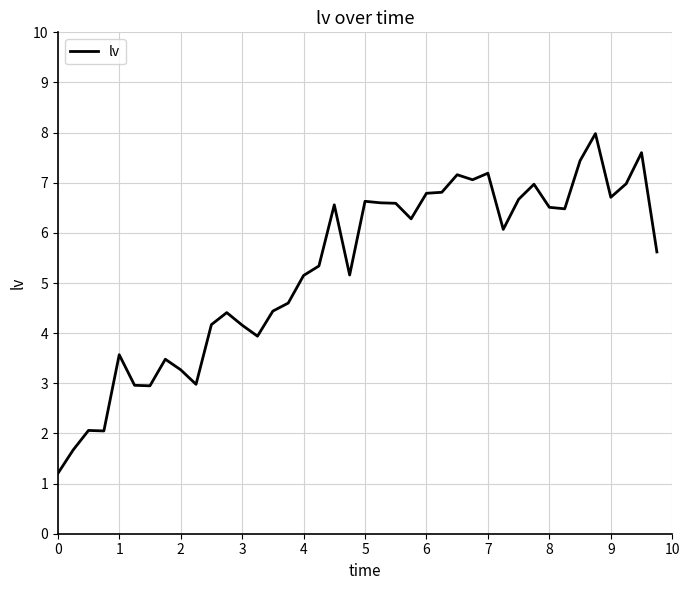

What is the difference between the maximum and minimum values?

6.8